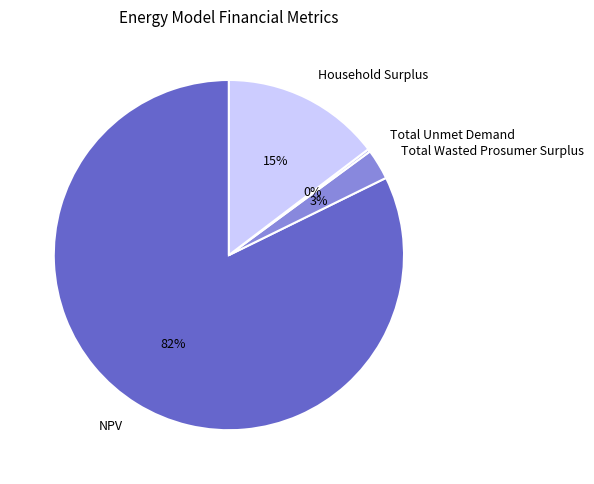

Do Household Surplus and Total Wasted Prosumer Surplus together represent more than half of the pie?

No